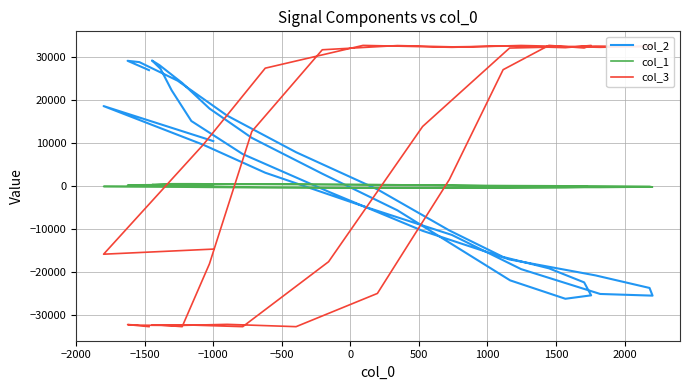

What is the maximum value for col_1?

530